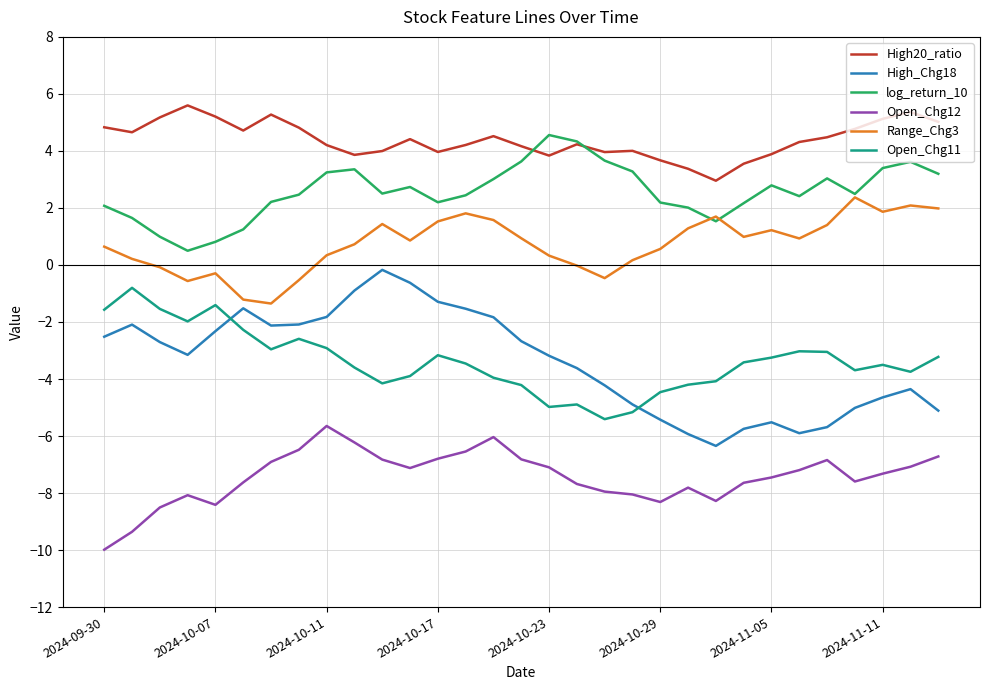

What is the average value of the High20_ratio series?

4.4